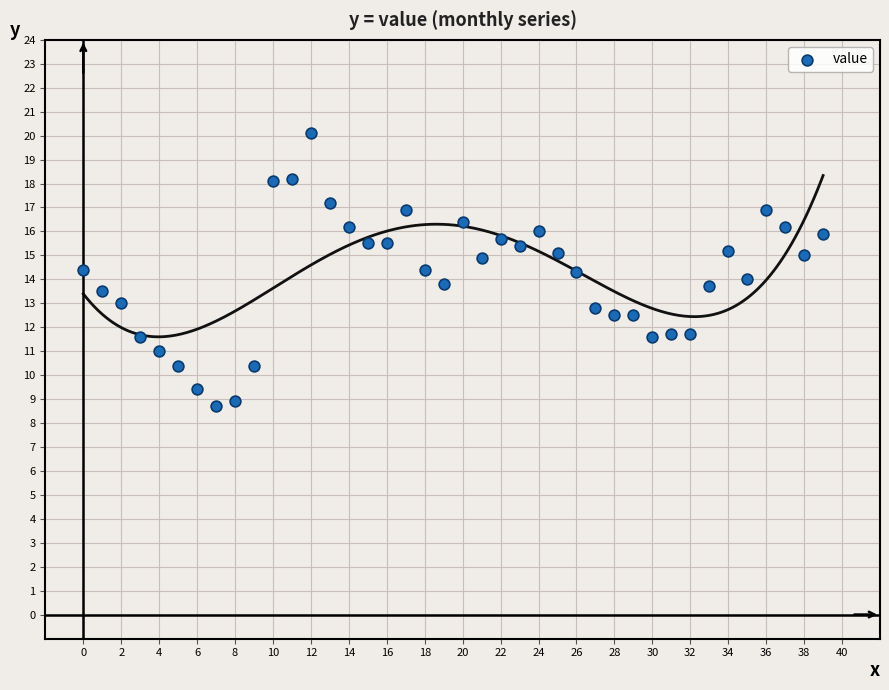

What is the range of Y values (max minus min)?

11.4